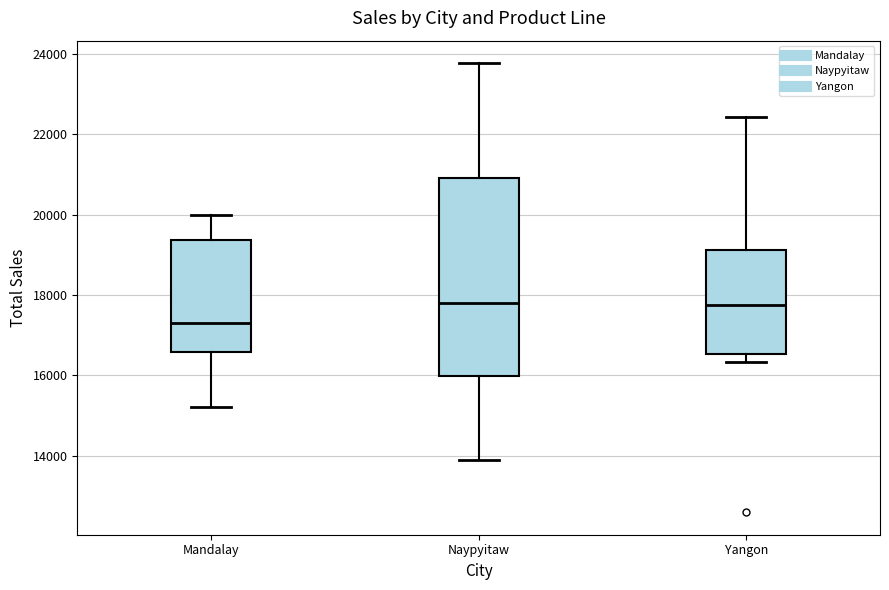

Comparing the boxes themselves (not the whiskers), which one is the tallest?

Naypyitaw